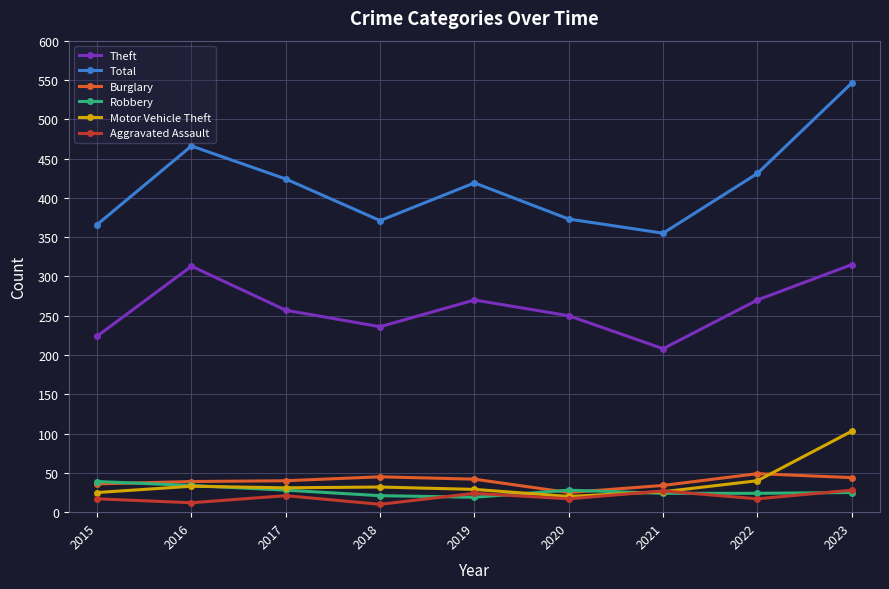

What is the sum of all Theft values?

2343